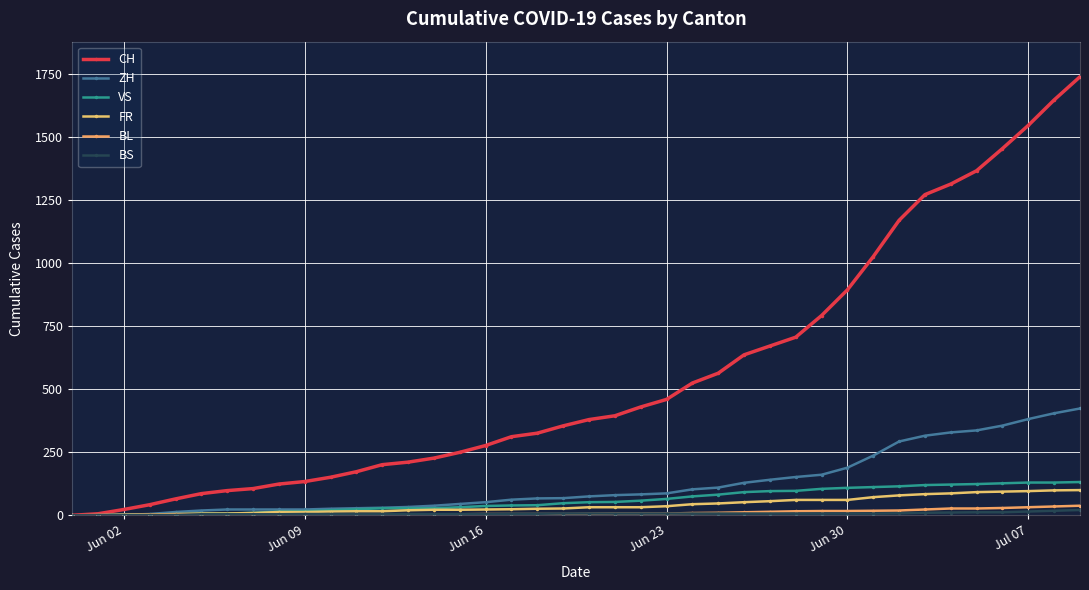

Reading left to right, extract all data points from this chart.

CH: 0	6	23	42	65	86	98	106	124	134	151	173	201	211	227	250	277	312	326	355	380	395	430	460	525	564	637	672	707	793	895	1027	1171	1273	1315	1368	1456	1548	1649	1741
ZH: 0	0	2	5	13	19	23	23	23	23	26	28	30	33	38	45	52	62	67	68	75	80	83	87	103	110	129	141	152	161	189	237	293	316	329	337	356	382	405	424
VS: 0	1	2	2	4	7	7	10	15	16	20	24	28	28	28	32	37	39	40	48	52	53	58	65	75	82	92	96	97	105	109	112	115	120	122	124	127	130	130	132
FR: 0	0	2	3	5	7	7	9	13	13	15	16	16	20	22	22	23	24	26	27	32	32	32	36	44	47	52	56	61	61	61	72	79	84	87	92	94	96	99	100
BL: 0	1	1	2	2	3	3	3	3	3	4	4	4	4	4	4	5	5	5	5	6	7	7	7	9	10	12	14	16	17	17	18	19	23	27	27	29	32	35	38
BS: 0	0	0	1	1	4	4	4	4	5	5	5	5	5	5	5	5	6	6	7	7	7	7	7	7	7	7	7	7	7	7	7	8	10	11	12	12	15	18	21